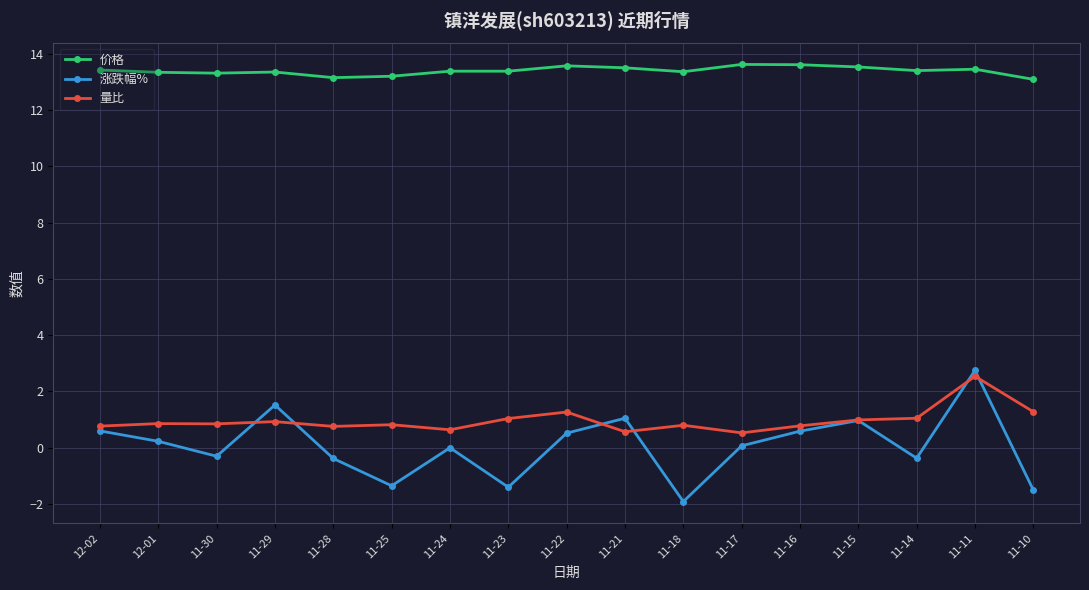

What is the sum of all 涨跌幅% values?

1.1